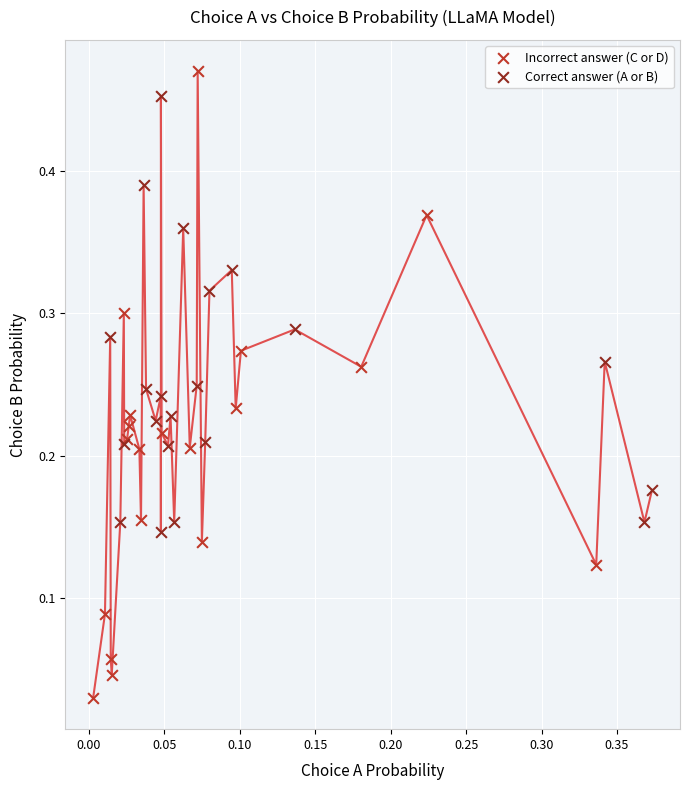

Which series reaches the minimum Y coordinate?

Incorrect answer (C or D)